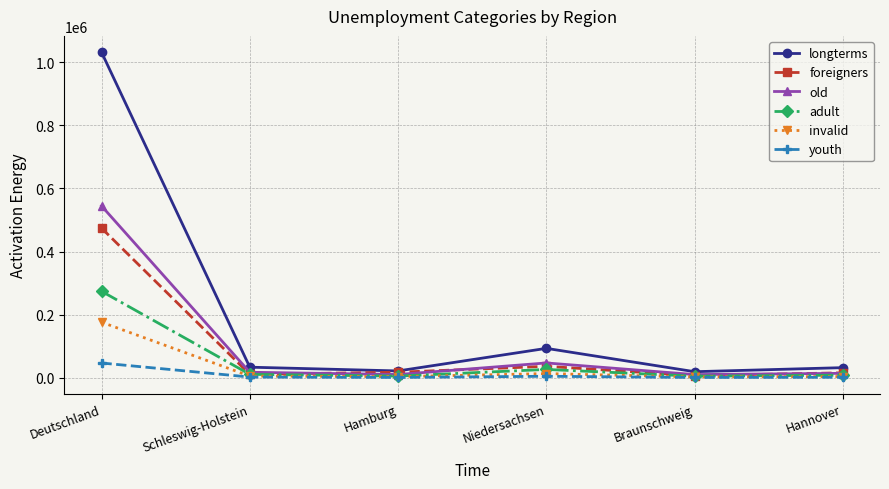

The value of longterms at Niedersachsen is 24807. True or false?

False